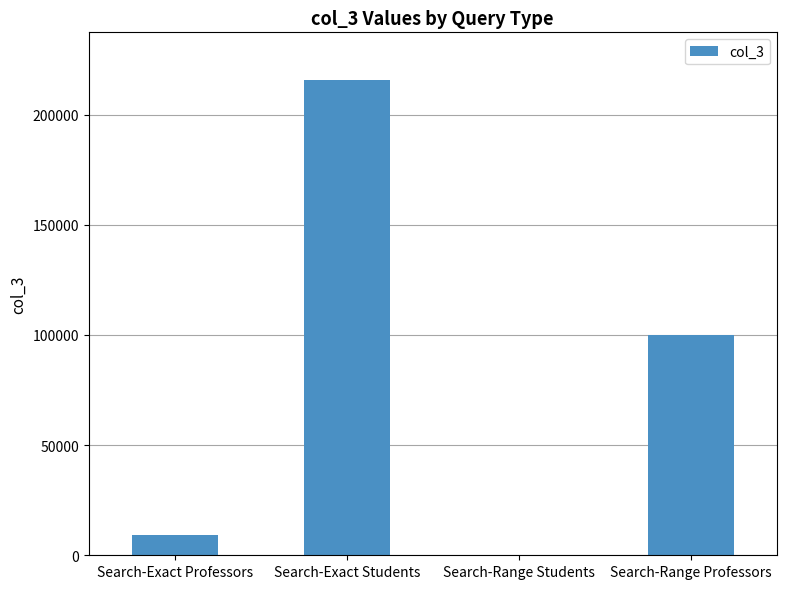

The chart shows a value of 300235.9 at Search-Exact Students. True or false?

False